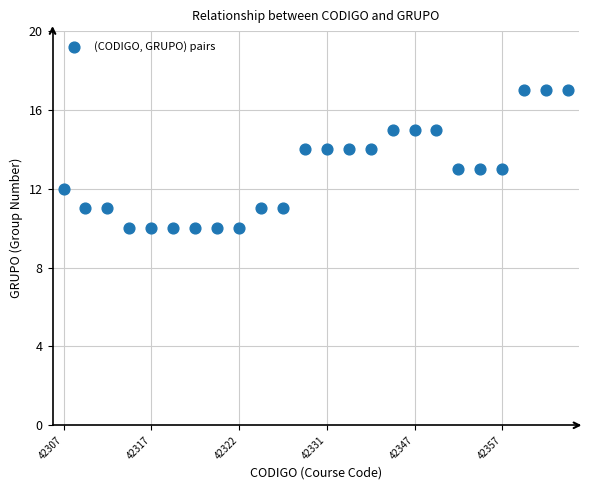

What is the range of Y values (max minus min)?

7